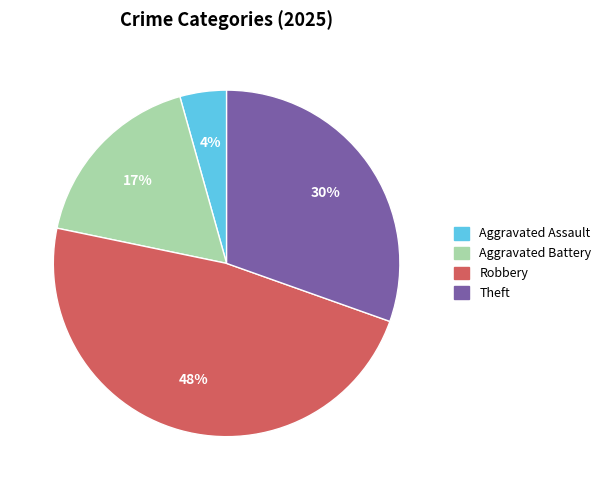

To the nearest percent, what is the average slice percentage?

25%